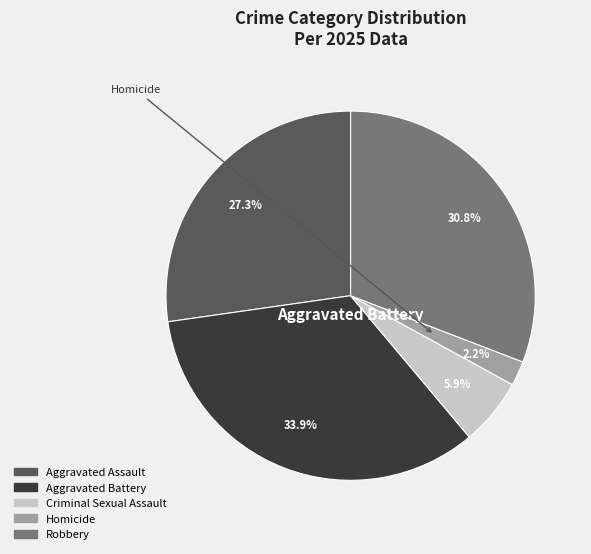

Does Criminal Sexual Assault account for over 50% of the chart?

No